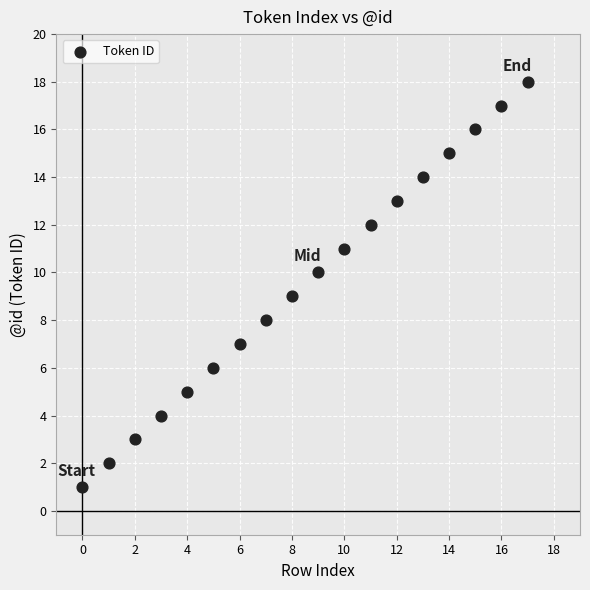

What is the range of Y values (max minus min)?

17